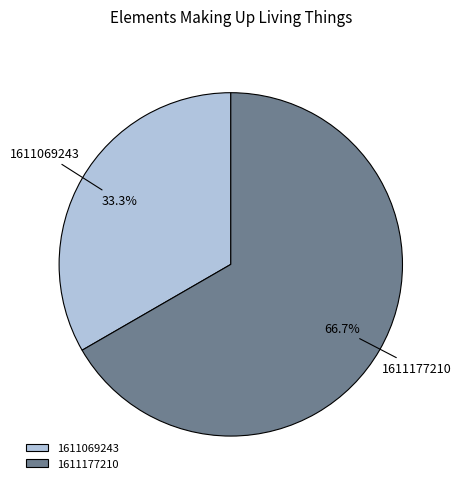

Approximately how many times larger is the value at 1611069243 compared to 1611177210?

0.5